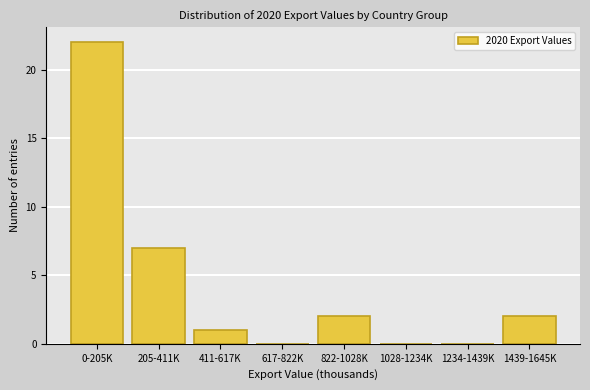

Reading left to right, list all the values displayed in this chart.

0-205K=22	205-411K=7	411-617K=1	617-822K=0	822-1028K=2	1028-1234K=0	1234-1439K=0	1439-1645K=2